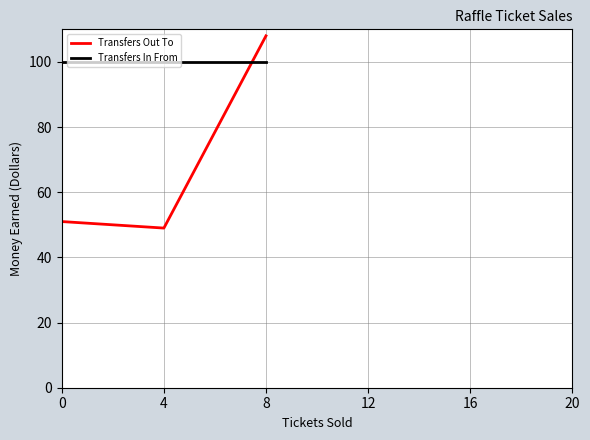

At 4, list the series in order from smallest to largest.

Transfers Out To, Transfers In From